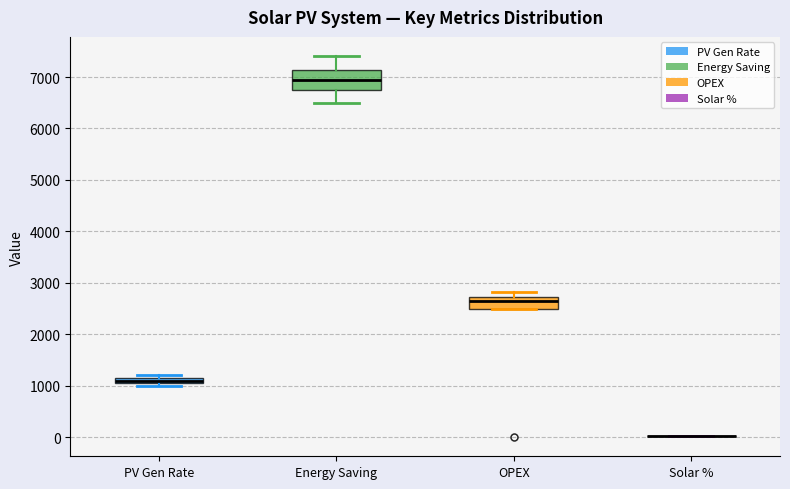

Where is the lower edge of the box for Energy Saving on the y-axis? The values are not printed on the chart, so give them approximately, as read against the axis.

6700